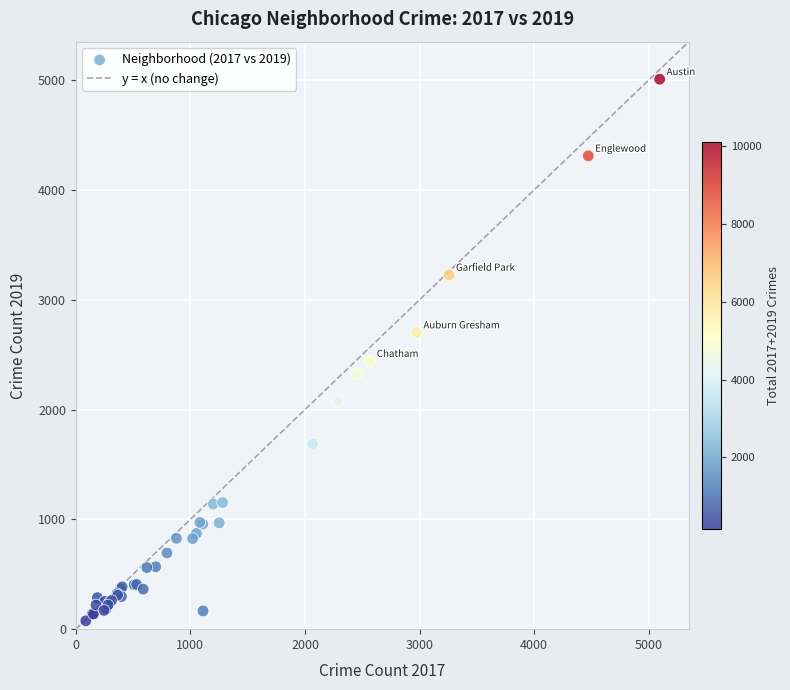

What Y value in the scatter plot is closest to 2542?

2441